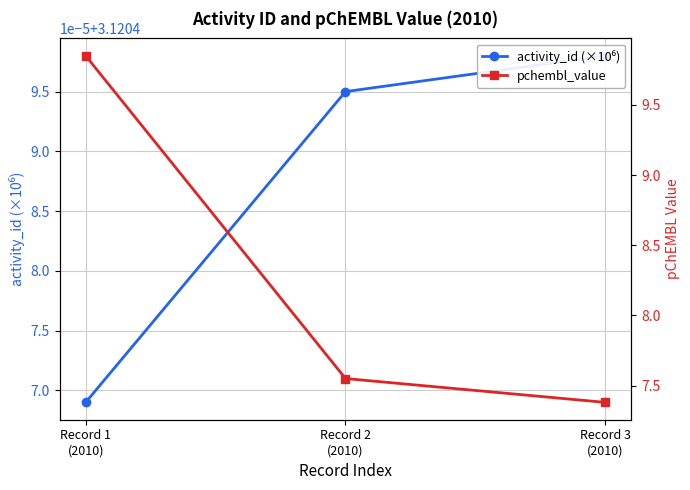

What position from the right is Record 3
(2010)?

1